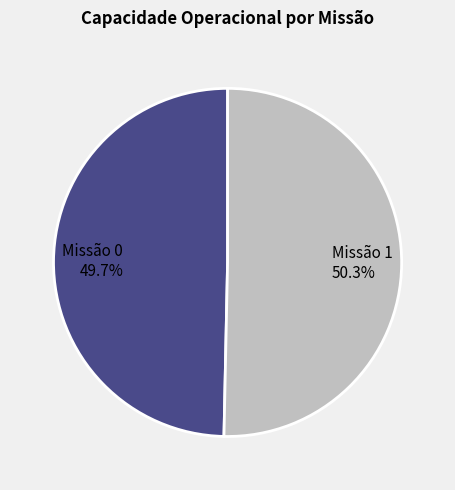

Count the number of slices in the pie.

2